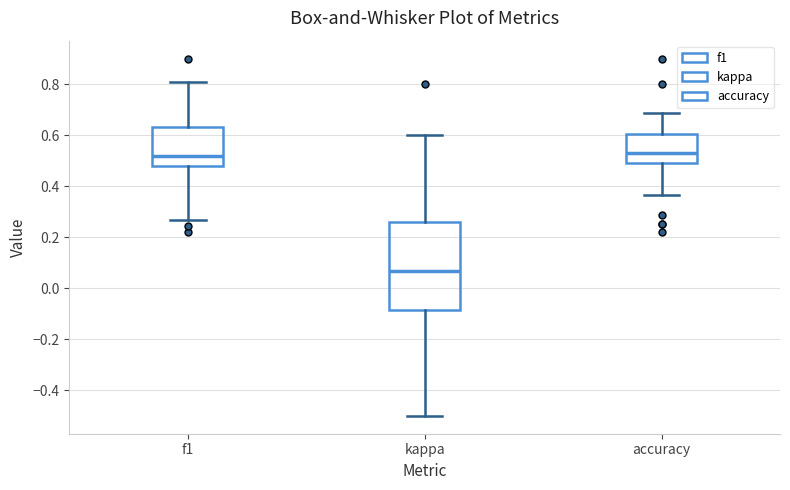

Reading left to right, transcribe this box plot: for each box, give where its median line is, the range the box spans, and where its two whiskers end, as read against the y-axis. The values are not printed on the chart, so give them approximately, as read against the axis.

f1: median 0.52, box 0.48 to 0.64, whiskers 0.26 to 0.80
kappa: median 0.06, box -0.08 to 0.26, whiskers -0.50 to 0.60
accuracy: median 0.54, box 0.50 to 0.60, whiskers 0.36 to 0.68